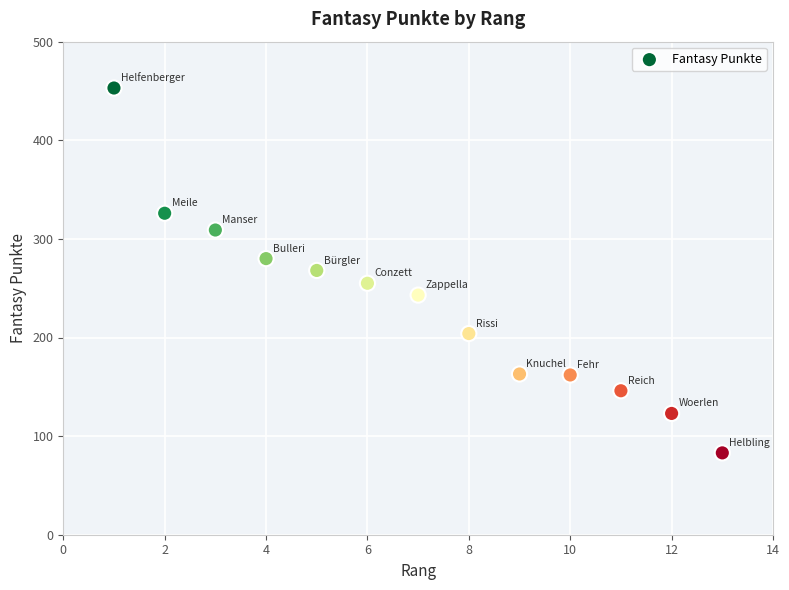

What is the range of X values (max minus min)?

12